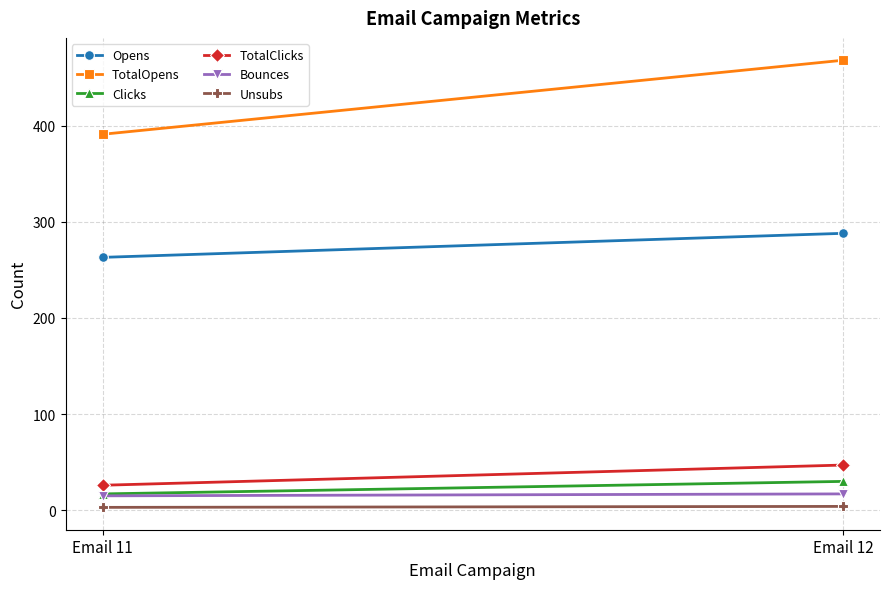

The TotalClicks series shows 26 at Email 11. True or false?

True